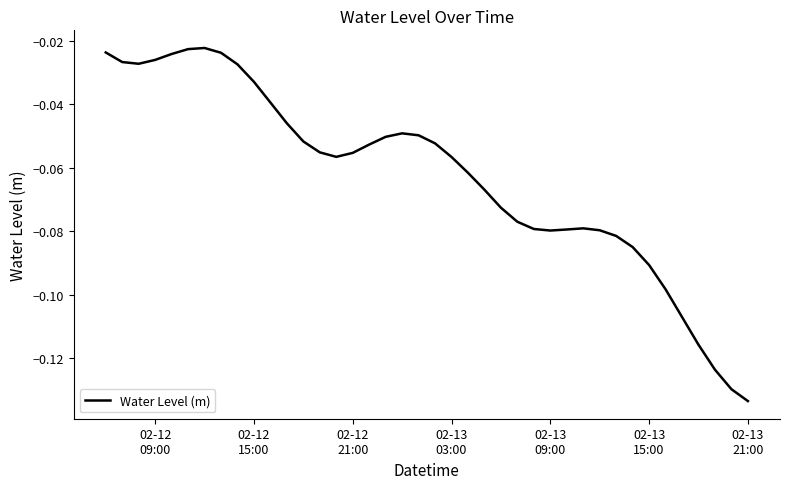

How many lines are shown in the chart?

1